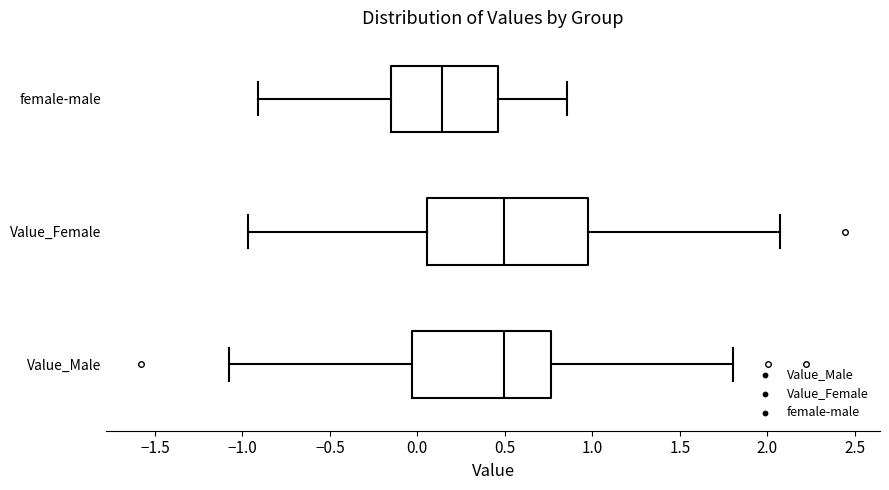

Where does the median line of the box for Value_Female sit on the x-axis? The values are not printed on the chart, so give them approximately, as read against the axis.

0.50